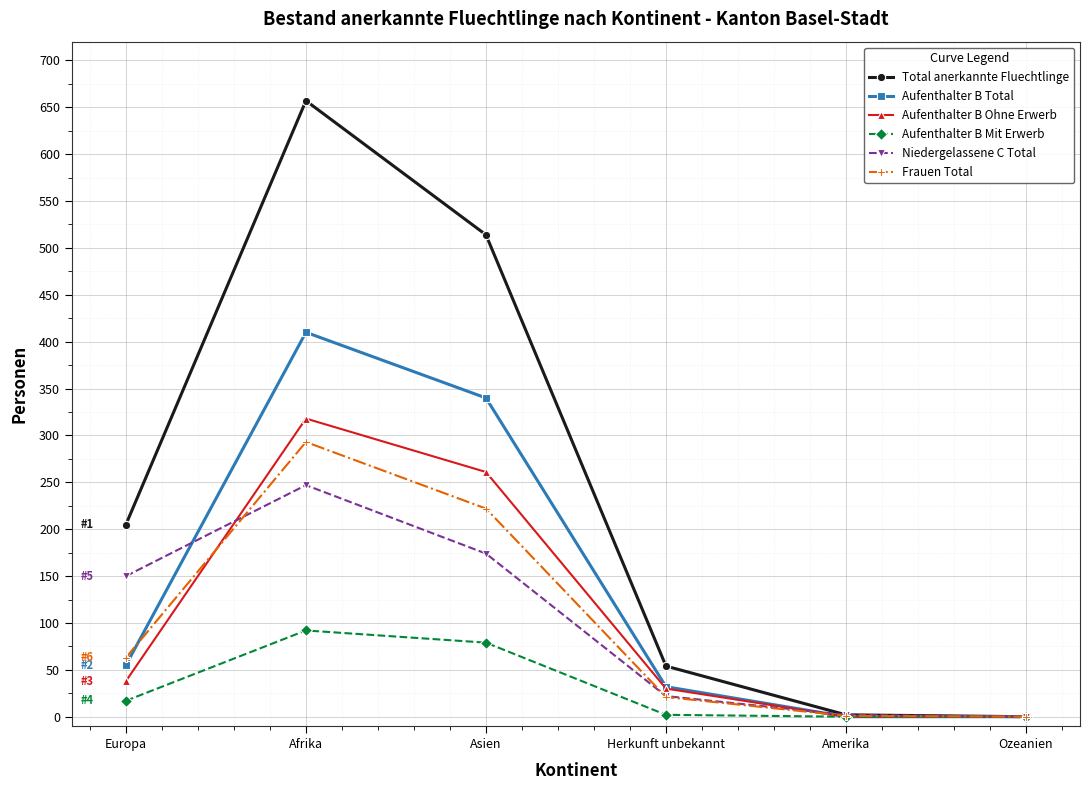

What is the total value across all series at Afrika?

2017